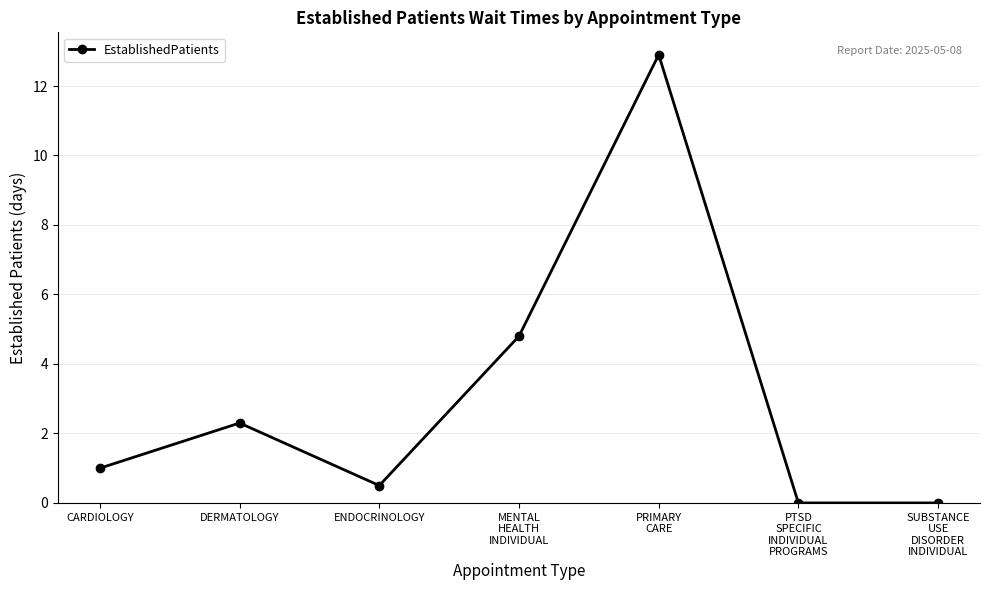

Reading right to left, list all the values displayed in this chart.

0.0	0.0	12.9	4.8	0.5	2.3	1.0